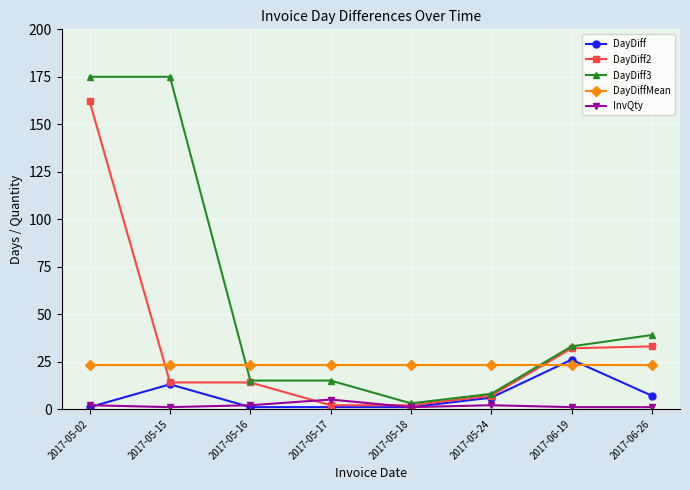

What is the label of the 4th point from the right?

2017-05-18